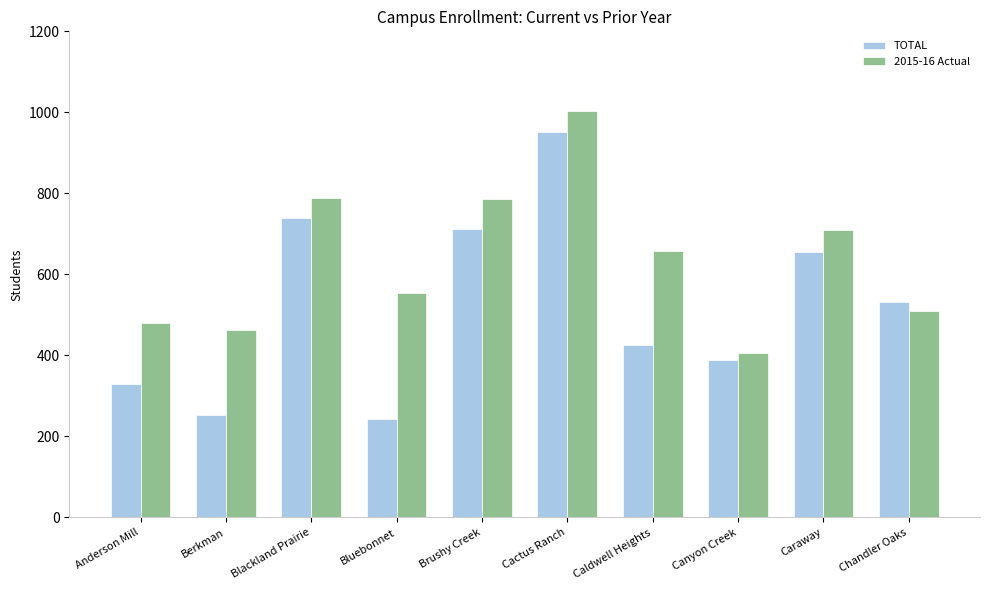

Which series has the widest spread of values?

TOTAL